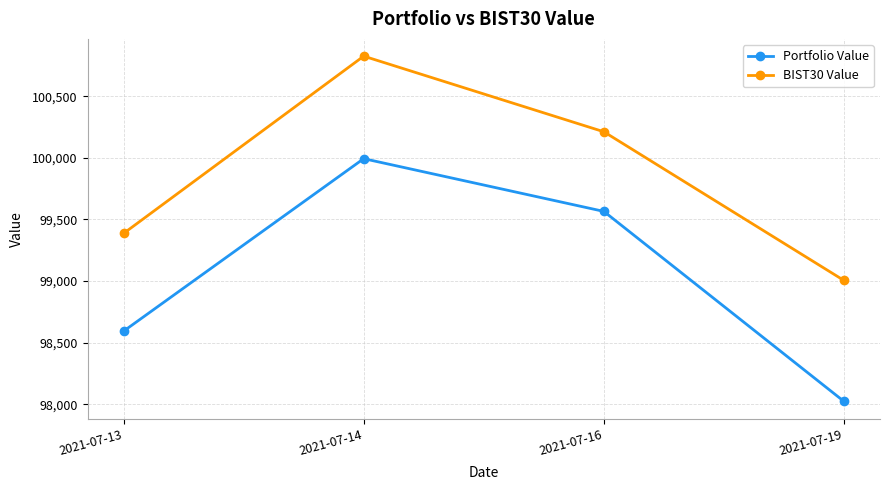

True or false: BIST30 Value and Portfolio Value intersect in this chart.

False